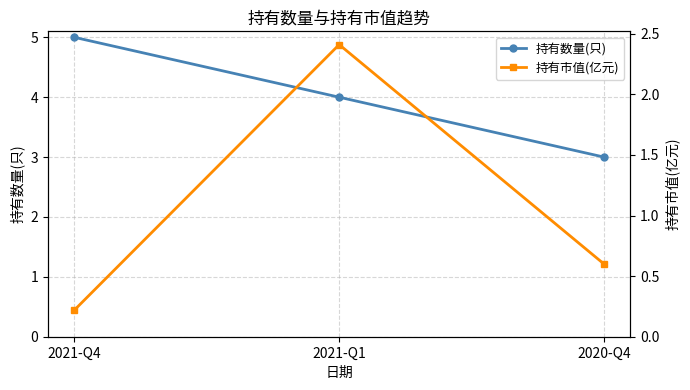

At which category is the sum across all series the highest?

2021-Q1